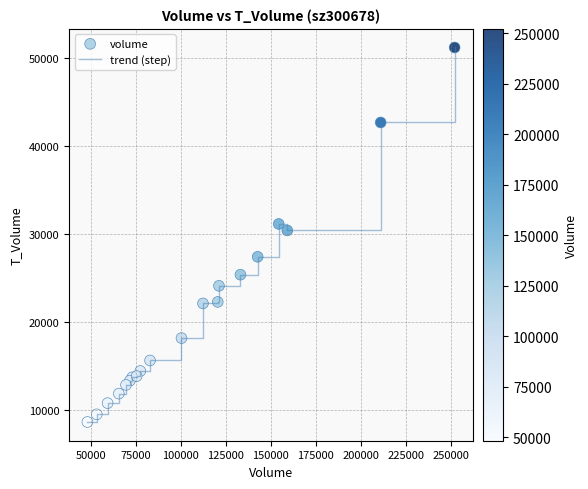

What is the greatest value displayed?

51221